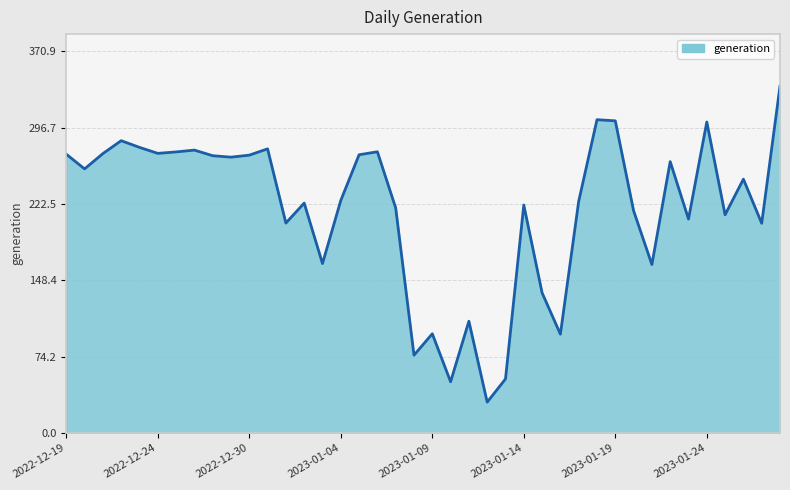

What is the difference between the maximum and minimum values?

307.3